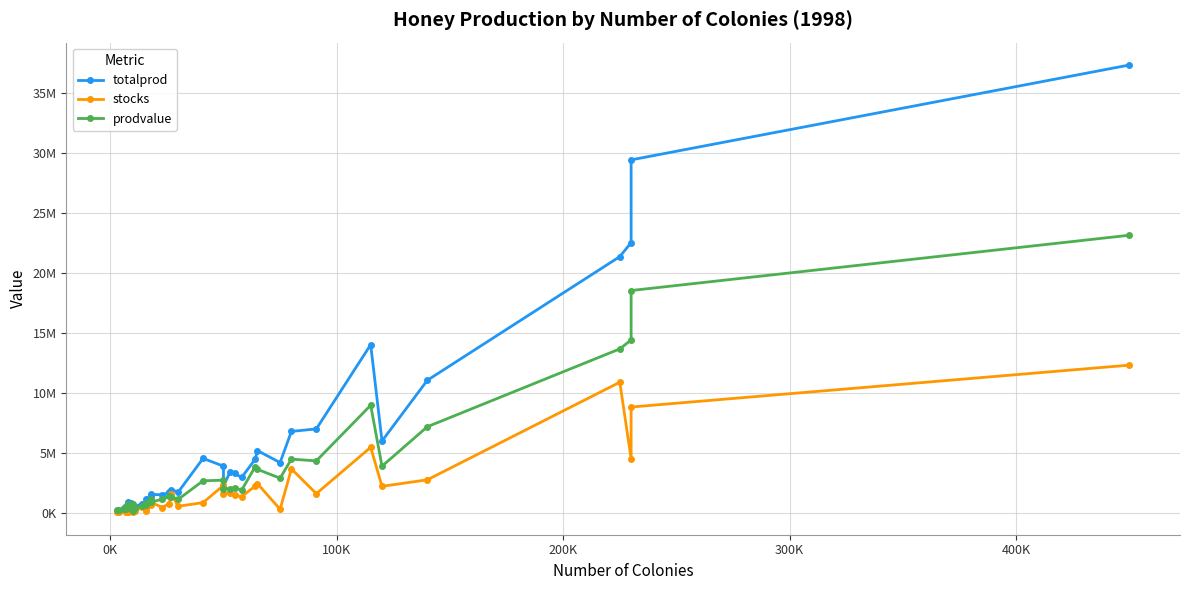

How many interior local valleys does the prodvalue series have?

10